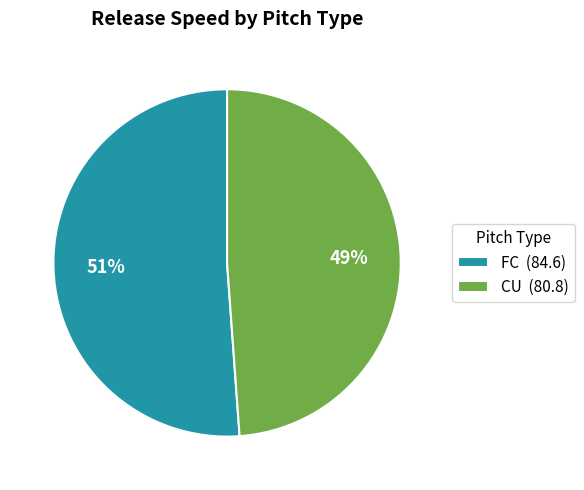

Which category has the biggest portion of the pie?

FC